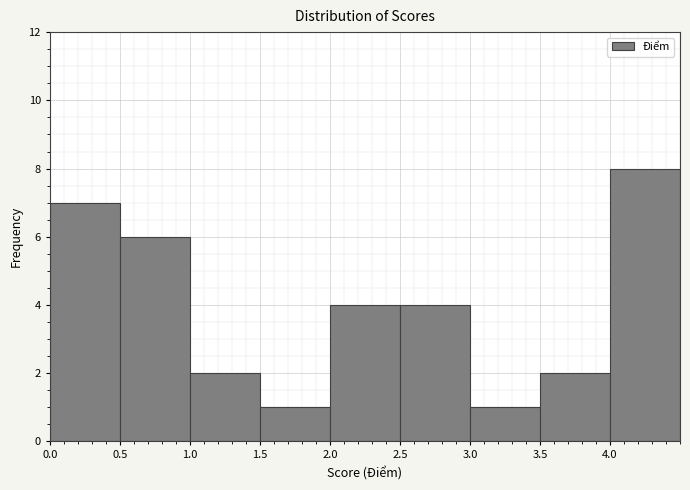

Reading left to right, transcribe this chart: for each bar, give the range it covers on the x-axis and its height. The values are not printed on the chart, so give them approximately, as read against the axis.

0.0 to 0.5: 7
0.5 to 1.0: 6
1.0 to 1.5: 2
1.5 to 2.0: 1
2.0 to 2.5: 4
2.5 to 3.0: 4
3.0 to 3.5: 1
3.5 to 4.0: 2
4.0 to 4.5: 8